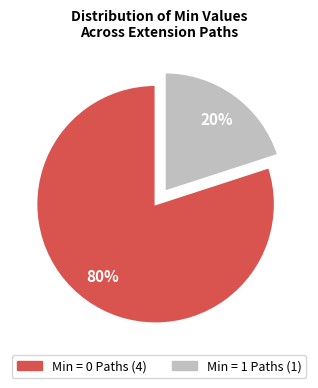

To the nearest percent, what is the average slice percentage?

50%